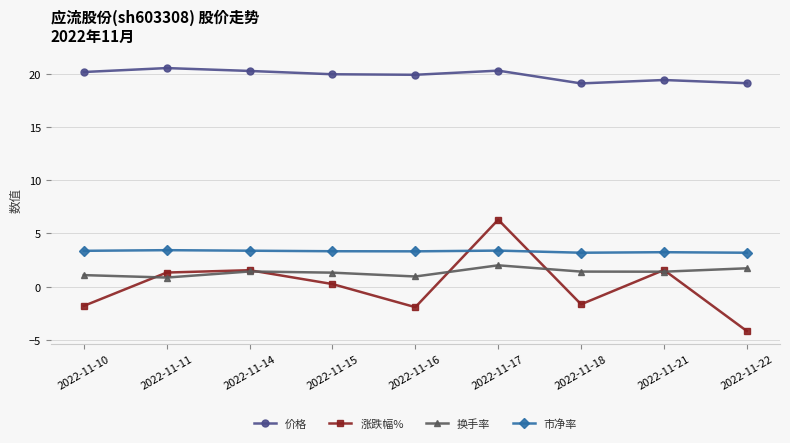

At 2022-11-22, list the series in order from smallest to largest.

涨跌幅%, 换手率, 市净率, 价格